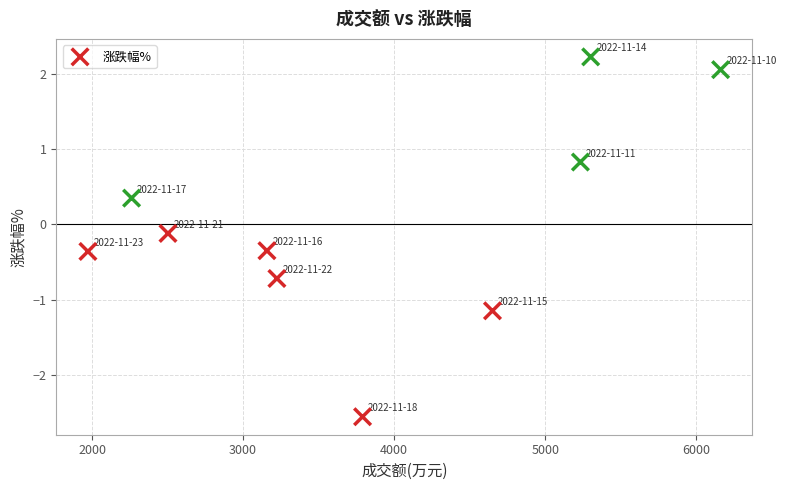

What is the range of Y values (max minus min)?

4.8